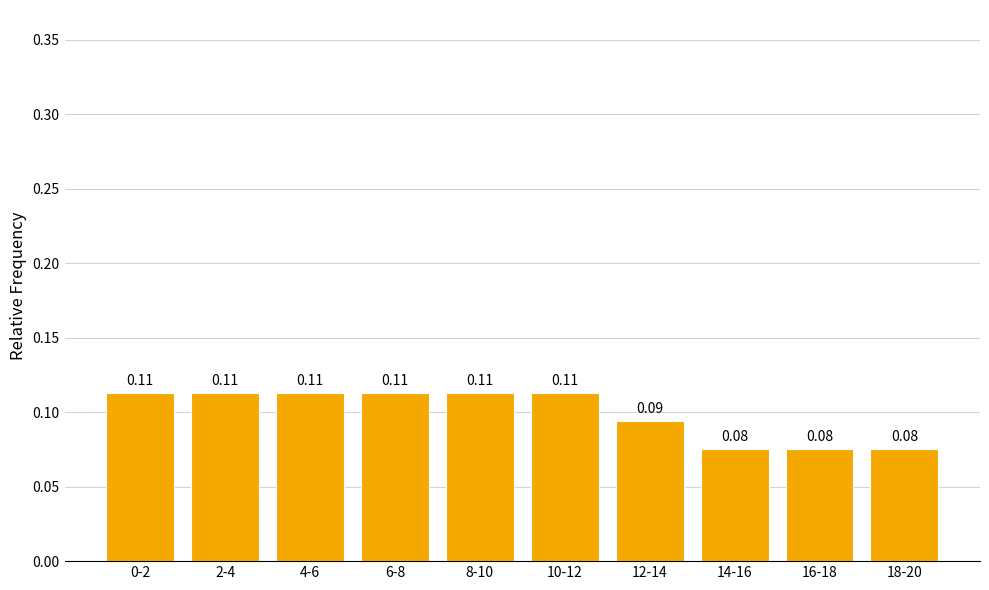

Are the bars horizontal?

No